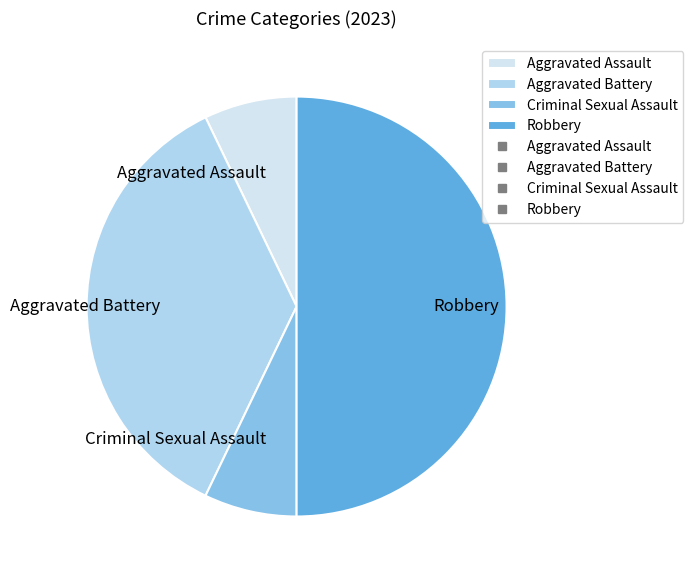

Count the number of slices in the pie.

4